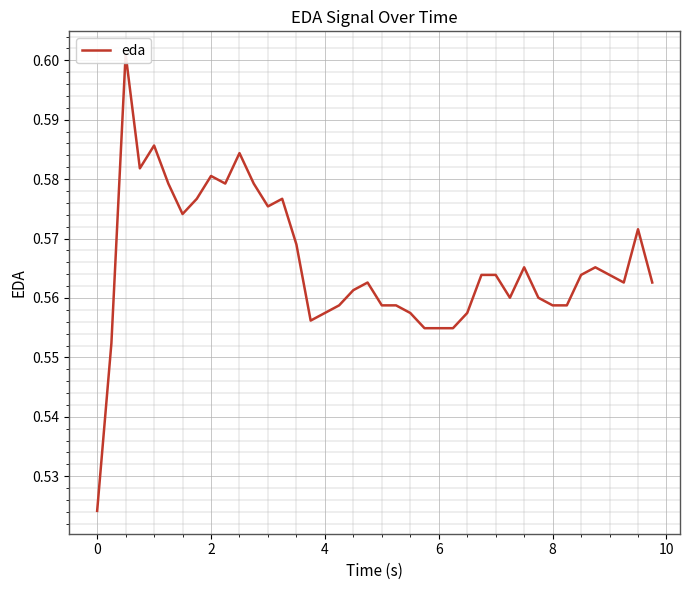

Does the chart display data point markers on the line(s)?

No